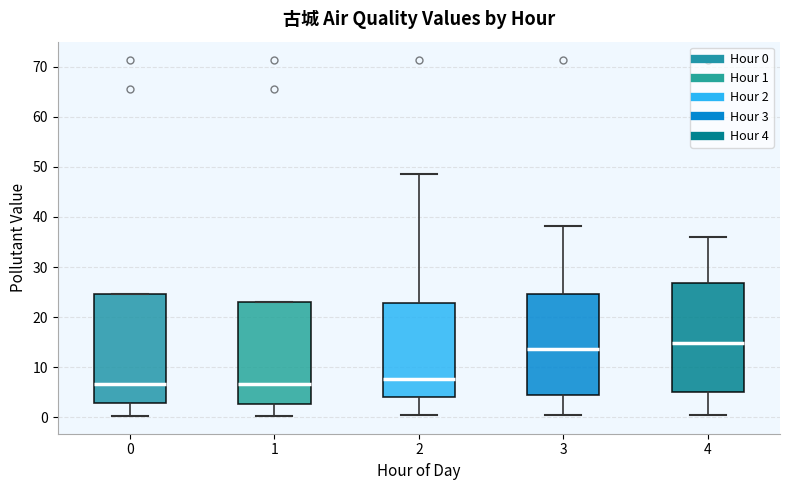

Reading left to right, transcribe this box plot: for each box, give where its median line is, the range the box spans, and where its two whiskers end, as read against the y-axis. The values are not printed on the chart, so give them approximately, as read against the axis.

0: median 7, box 3 to 25, whiskers 0 to 25
1: median 7, box 3 to 23, whiskers 0 to 23
2: median 8, box 4 to 23, whiskers 0 to 49
3: median 14, box 5 to 25, whiskers 0 to 38
4: median 15, box 5 to 27, whiskers 0 to 36